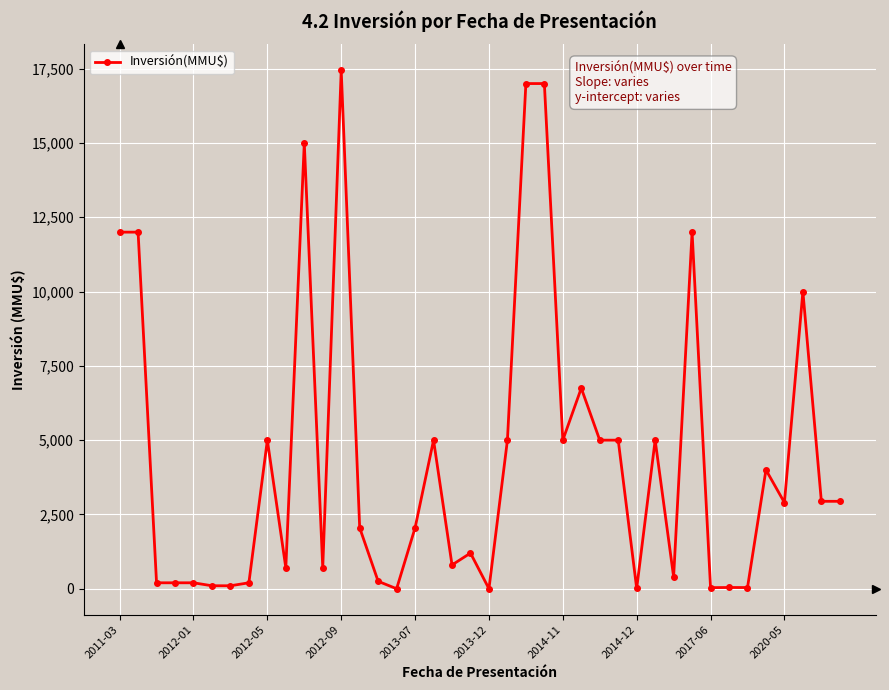

What is the sum of all values?

176272